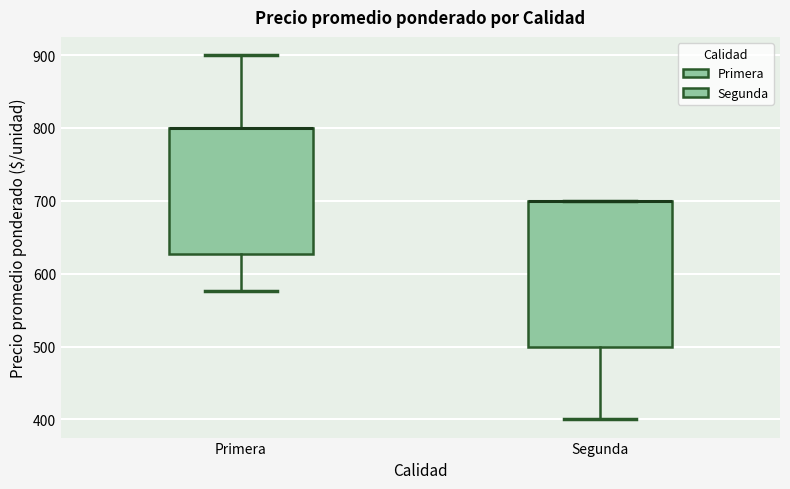

Reading left to right, transcribe this box plot: for each box, give where its median line is, the range the box spans, and where its two whiskers end, as read against the y-axis. The values are not printed on the chart, so give them approximately, as read against the axis.

Primera: median 800 (drawn on the box's upper edge), box 630 to 800, whiskers 580 to 900
Segunda: median 700 (drawn on the box's upper edge), box 500 to 700, whiskers 400 to 700